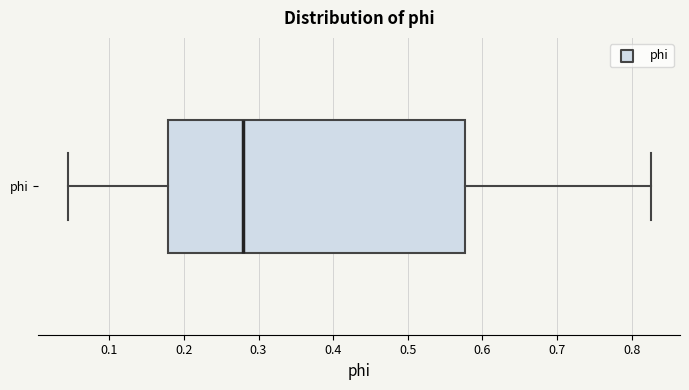

Transcribe this box plot: give where the median line is, the range the box spans, and where the two whiskers end, as read against the x-axis. The values are not printed on the chart, so give them approximately, as read against the axis.

median 0.28, box 0.18 to 0.58, whiskers 0.04 to 0.83